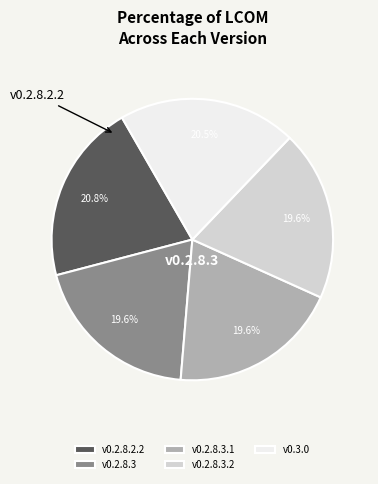

Is it true that v0.2.8.3 is 5% of the pie?

False